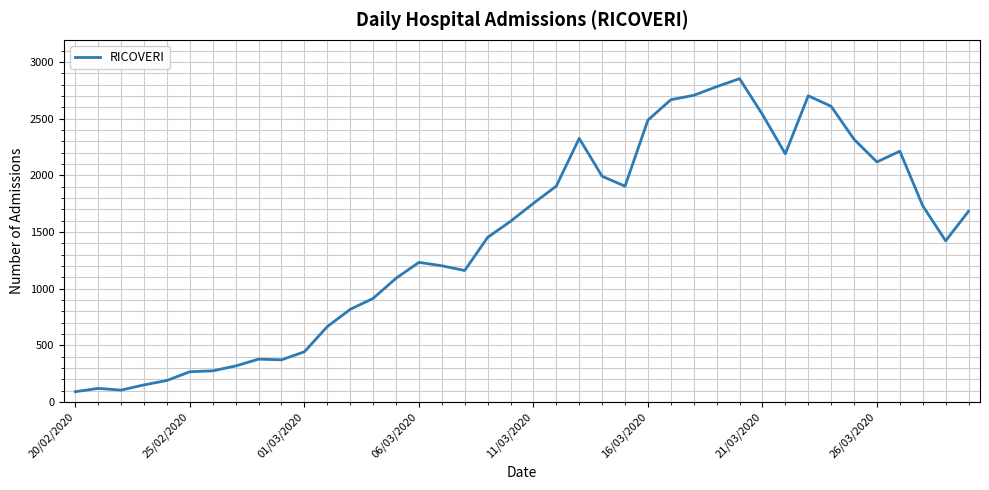

What is the difference between the maximum and minimum values?

2762